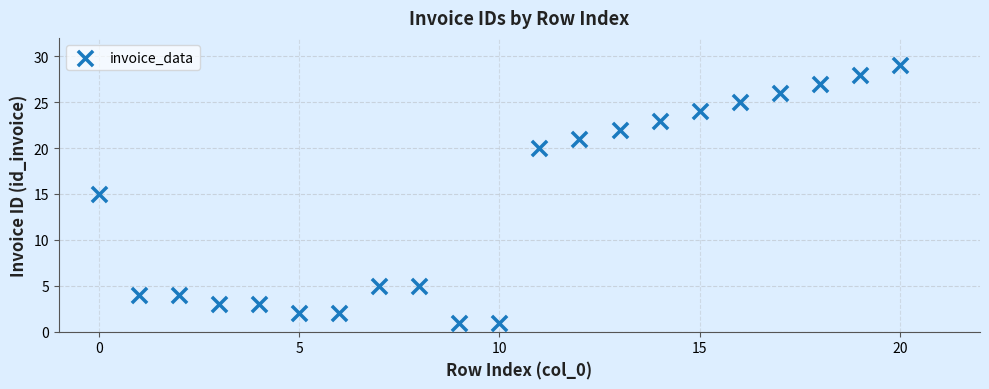

What is the range of Y values (max minus min)?

28